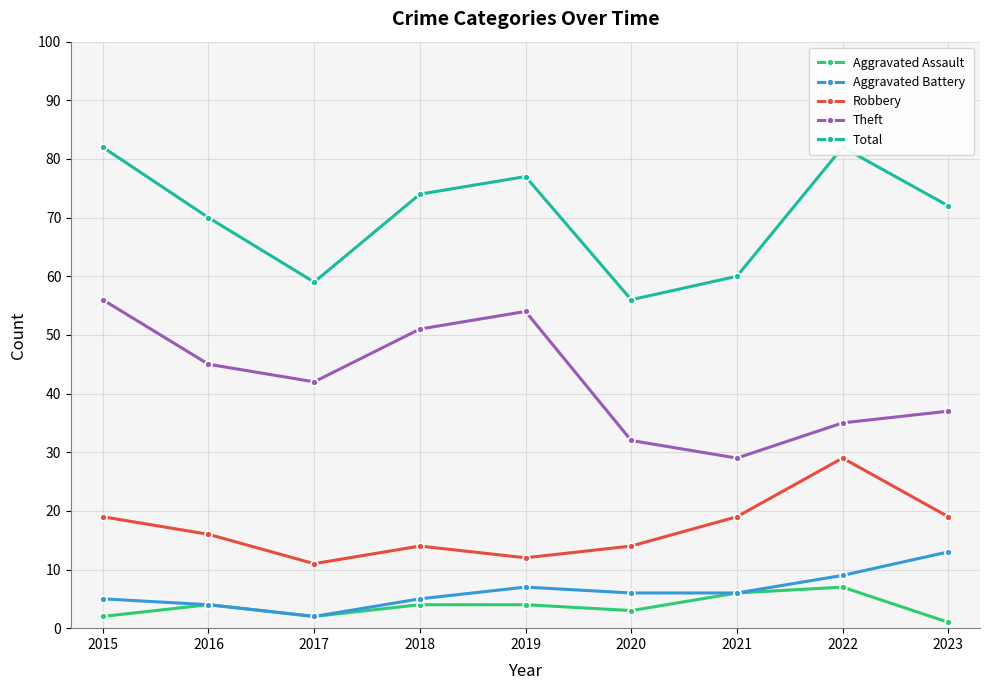

How many data points in Theft are above 42?

4